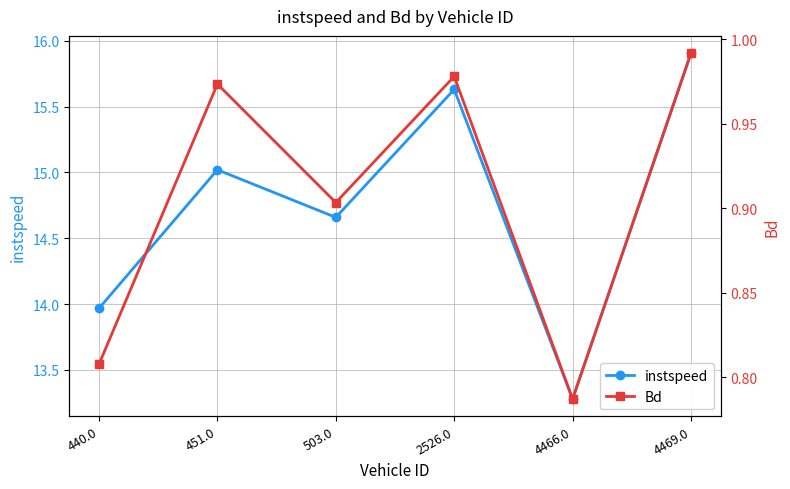

How many data points does each series have?

6